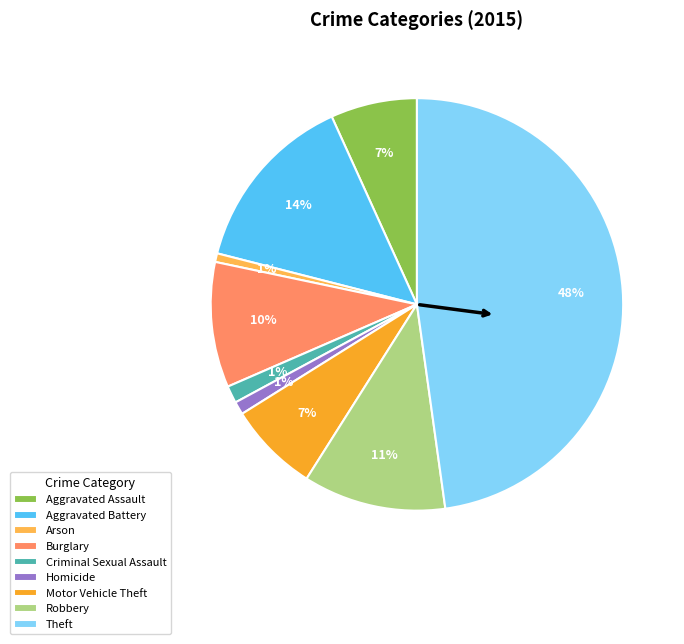

Does any single category account for the majority?

No